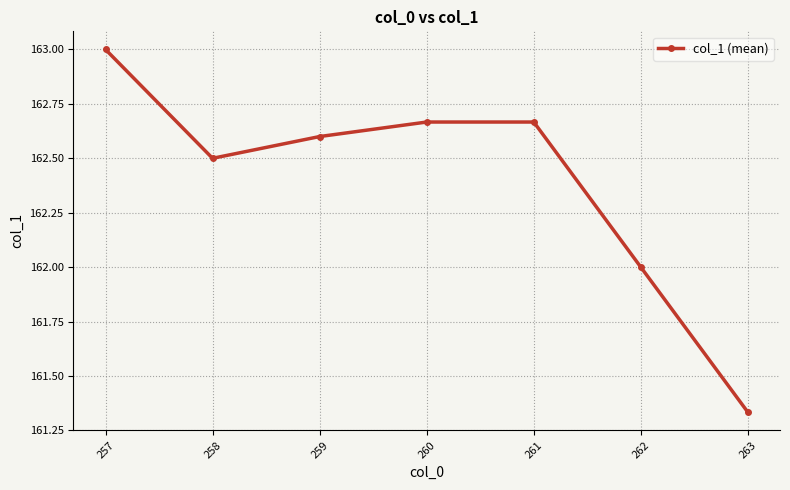

What is the value of the 1st point from the left?

163.0